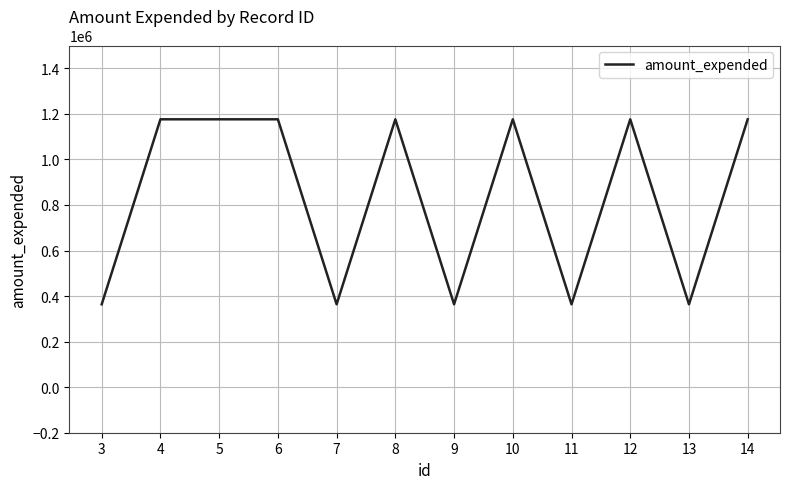

Reading left to right, extract all data points from this chart.

363754	1176000	1176000	1176000	363754	1176000	363754	1176000	363754	1176000	363754	1176000